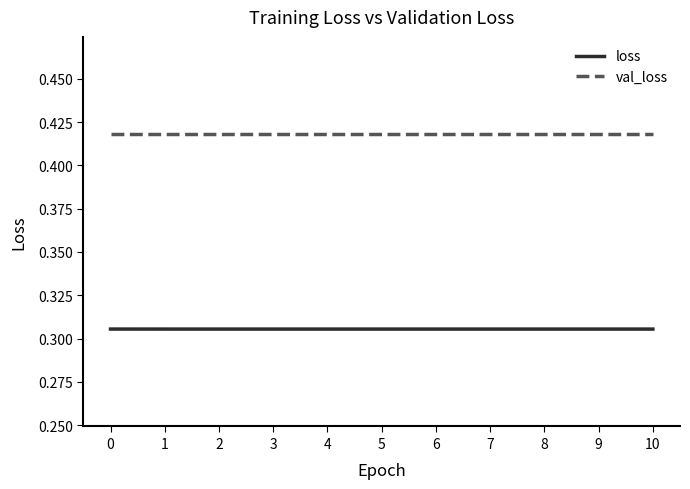

True or false: val_loss and loss cross at least once.

False